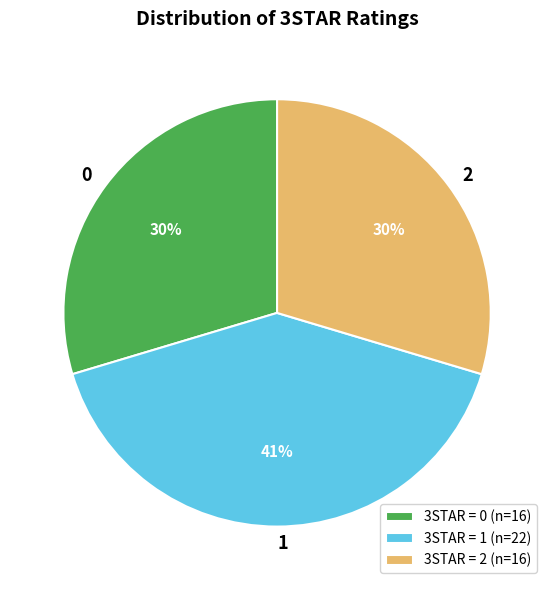

Which has a higher value, 3STAR = 2 (n=16) or 3STAR = 1 (n=22)?

3STAR = 1 (n=22)